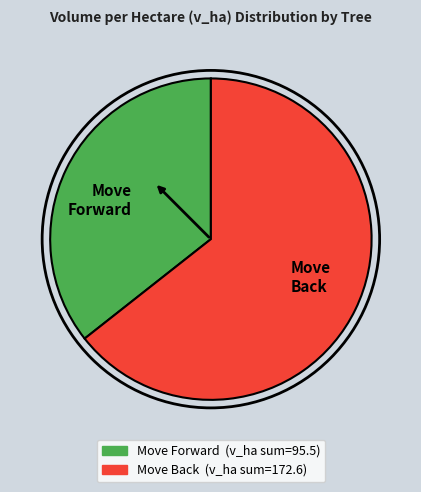

Does Move Forward account for over 50% of the chart?

No